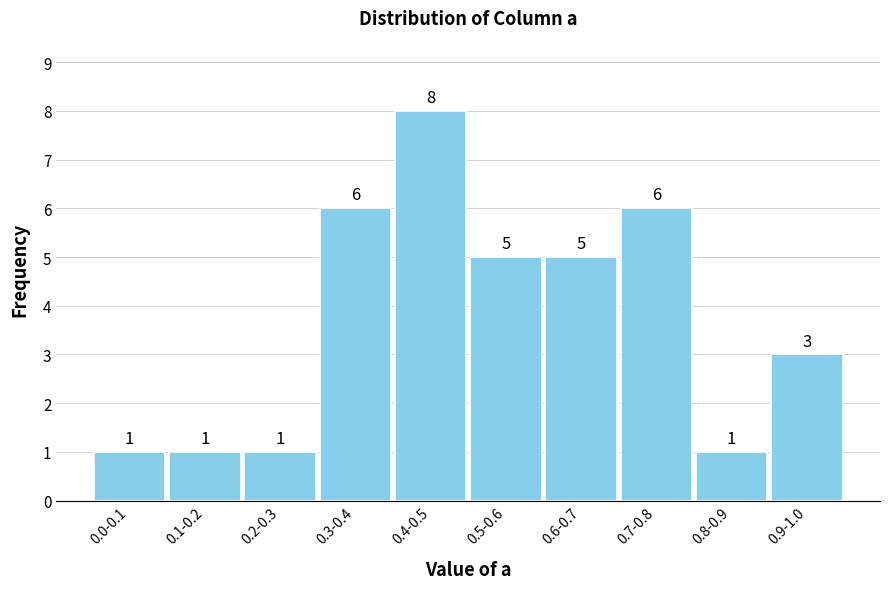

Reading left to right, transcribe all the data shown in this chart.

1	1	1	6	8	5	5	6	1	3